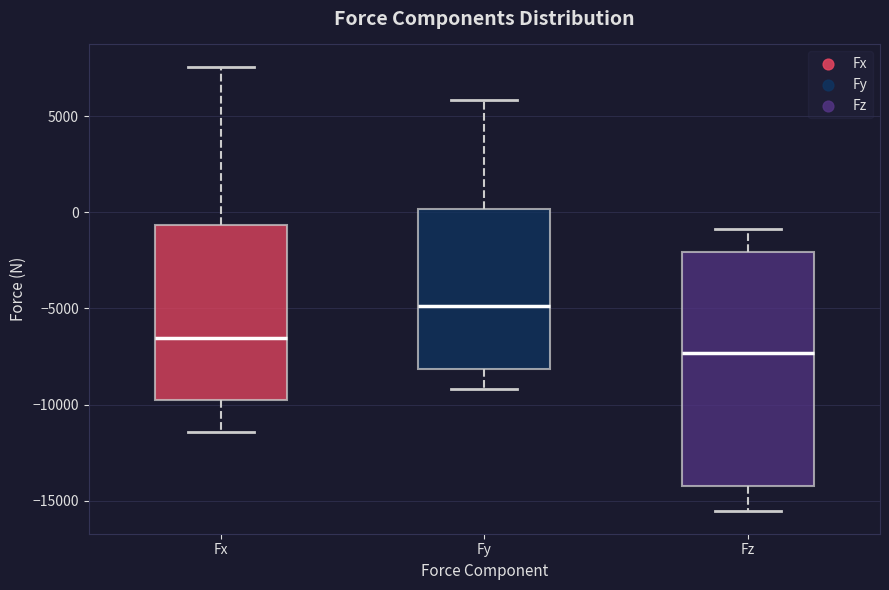

Comparing the boxes themselves (not the whiskers), which one is the tallest?

Fz